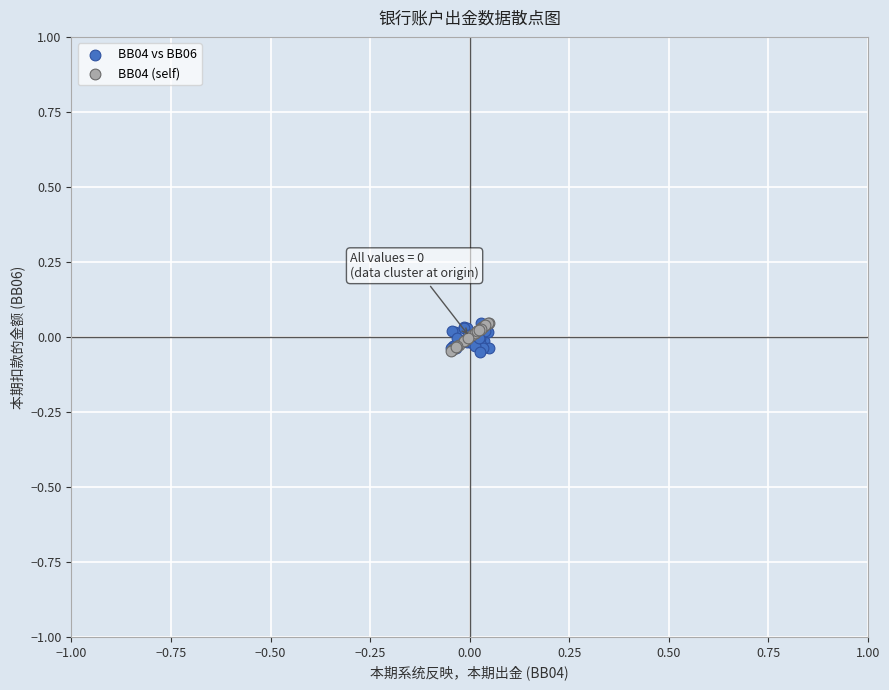

What are all the series names shown in the legend?

BB04 vs BB06, BB04 (self)